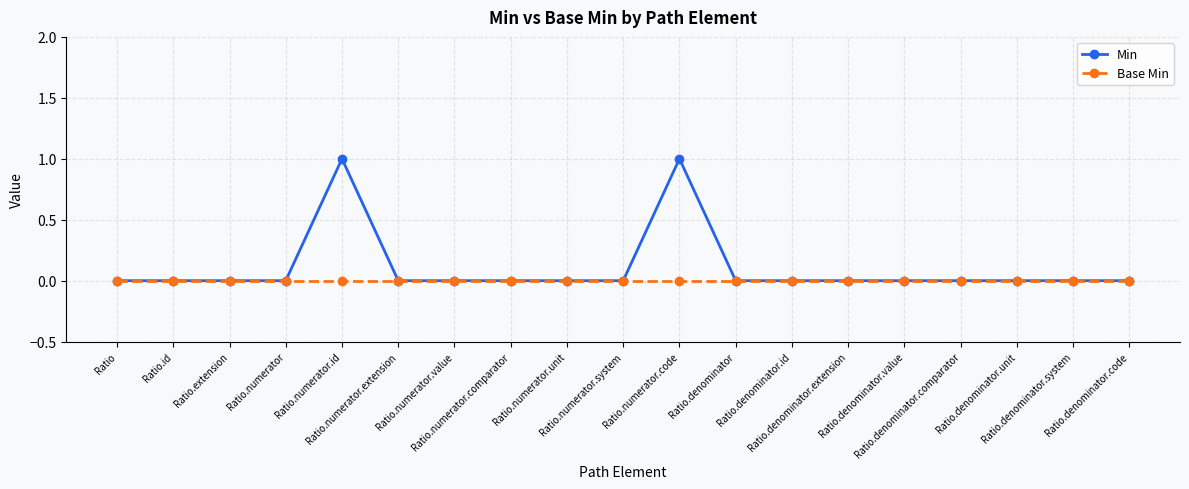

In Min, how many points are higher than both neighbors (excluding endpoints)?

2